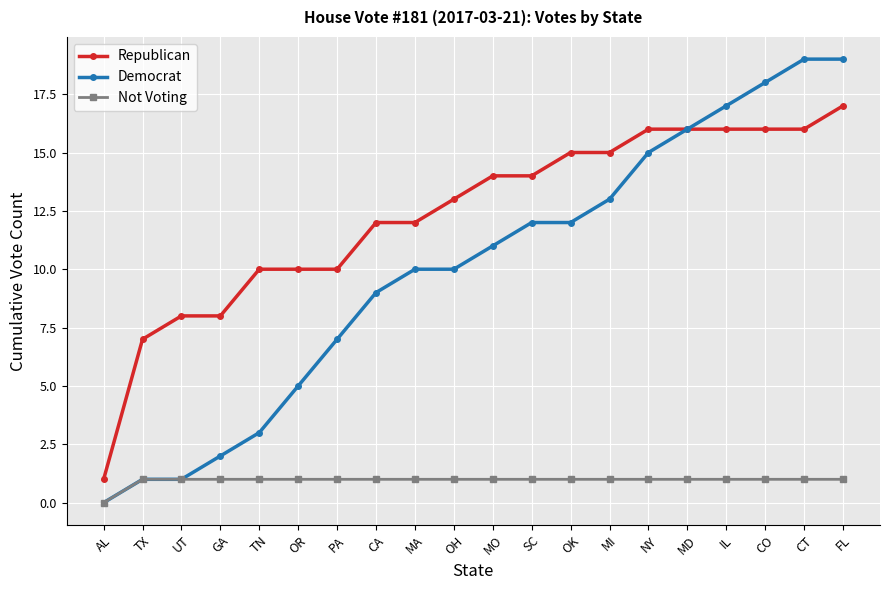

How many lines are shown in the chart?

3